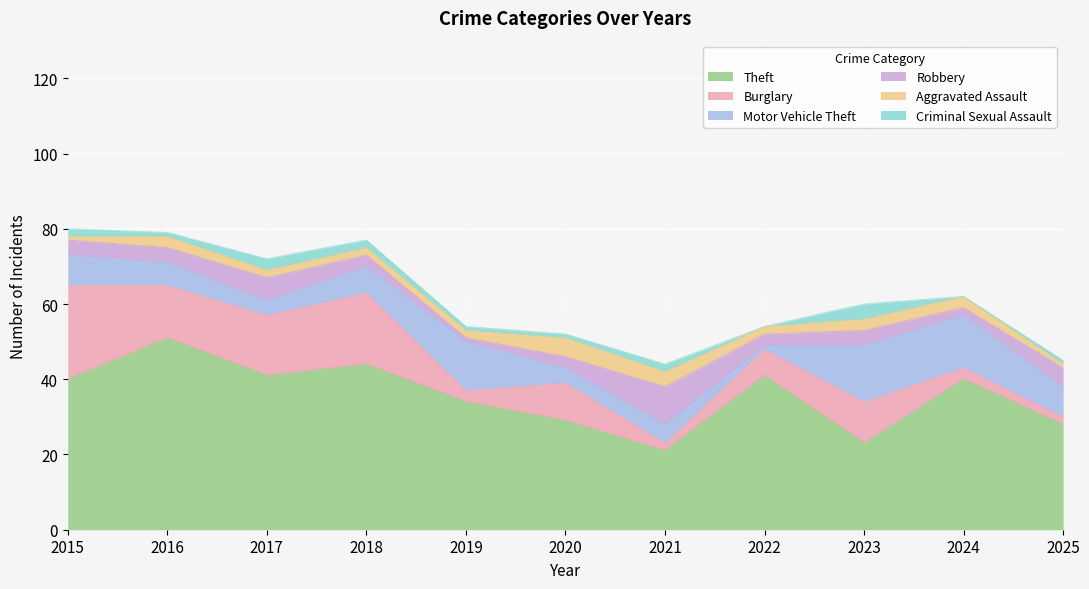

What is the total value across all series at 2018?

77